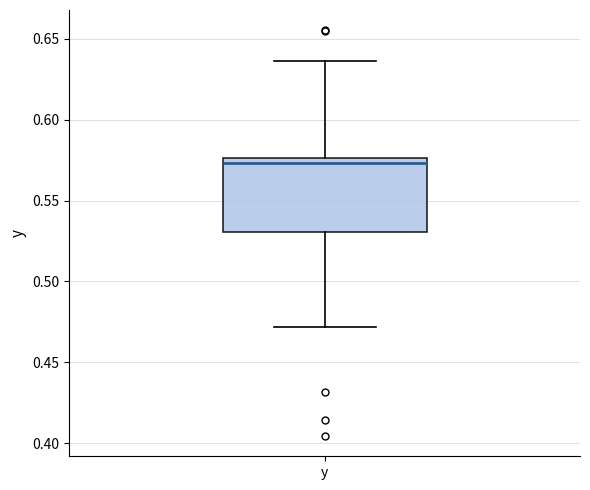

Transcribe this box plot: give where the median line is, the range the box spans, and where the two whiskers end, as read against the y-axis. The values are not printed on the chart, so give them approximately, as read against the axis.

median 0.575 (just below the box's upper edge), box 0.530 to 0.575, whiskers 0.470 to 0.635